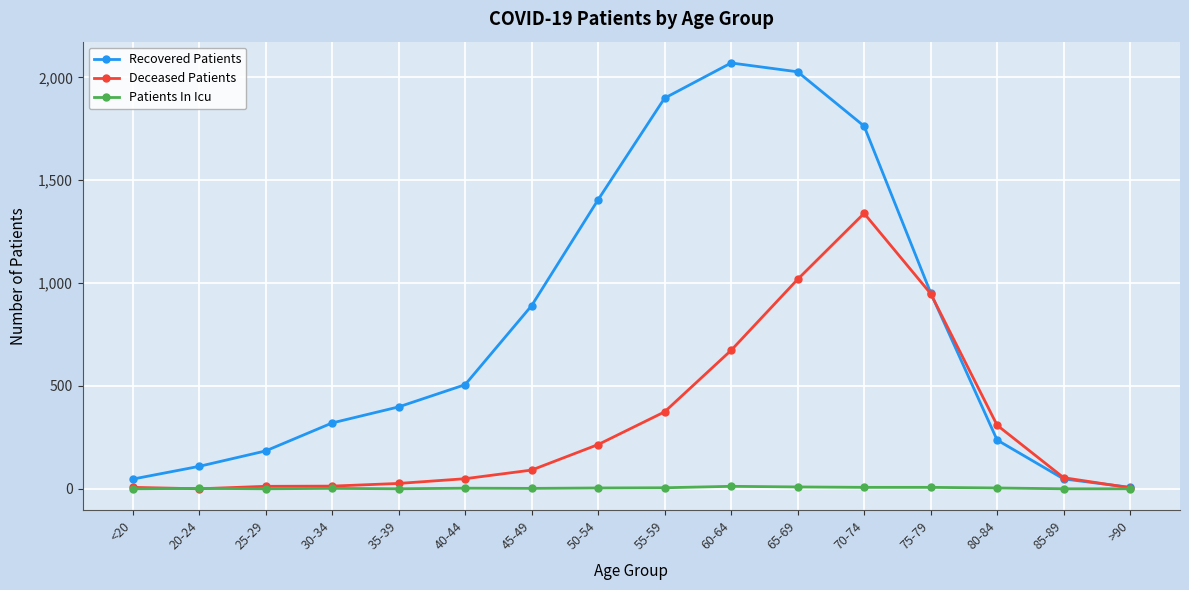

How many lines are shown in the chart?

3